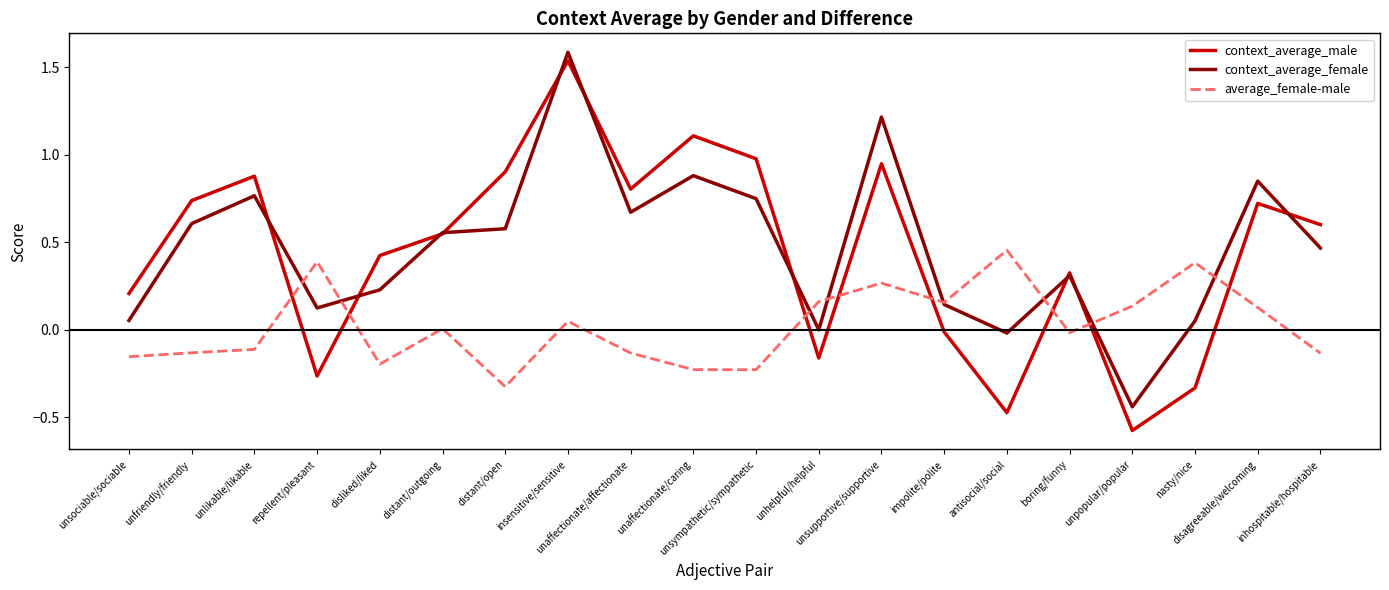

Which series has the widest spread of values?

context_average_male